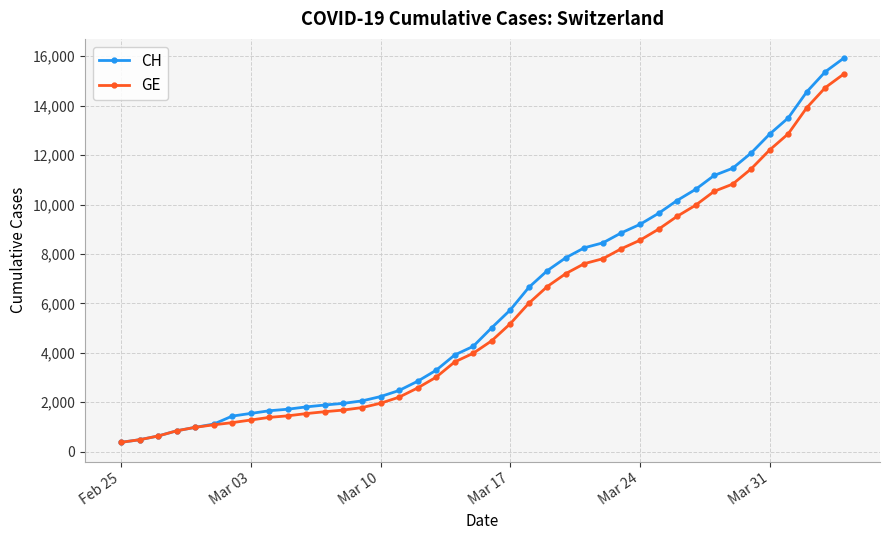

List the series in order of their overall mean, lowest first.

GE, CH